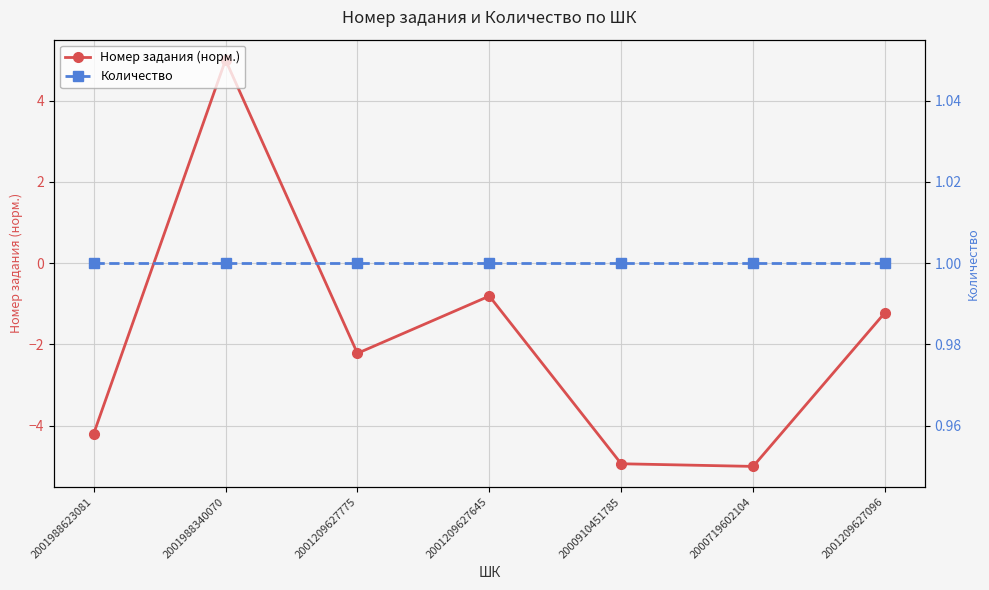

How many positive values does the Номер задания (норм.) series have?

1